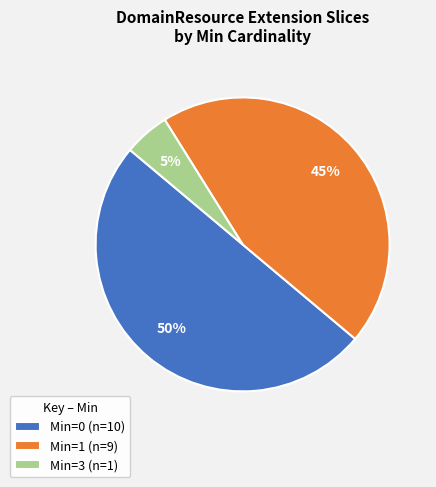

Rank the categories by value from highest to lowest.

Min=0 (n=10), Min=1 (n=9), Min=3 (n=1)